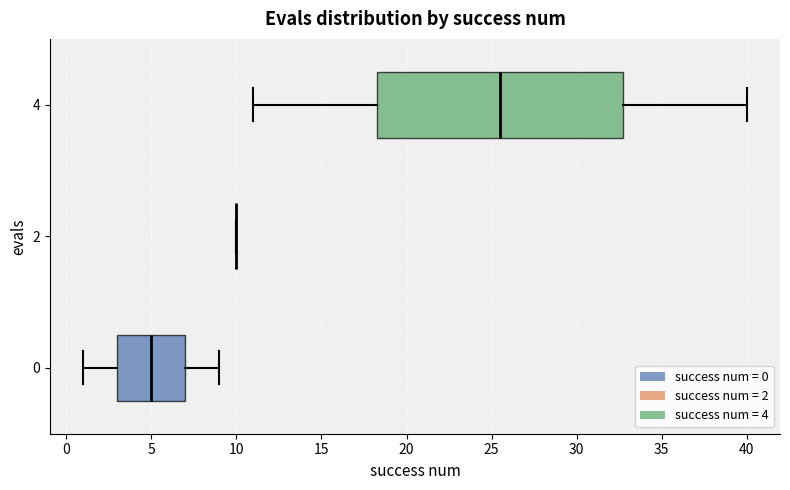

Reading bottom to top, read every box against the x-axis: the position of its median line, the range the box covers, and the ends of its whiskers. The values are not printed on the chart, so give them approximately, as read against the axis.

0: median 5.0, box 3.0 to 7.0, whiskers 1.0 to 9.0
2: box collapsed to a line at 10.0, whiskers 10.0 to 10.0
4: median 25.5, box 18.5 to 33.0, whiskers 11.0 to 40.0